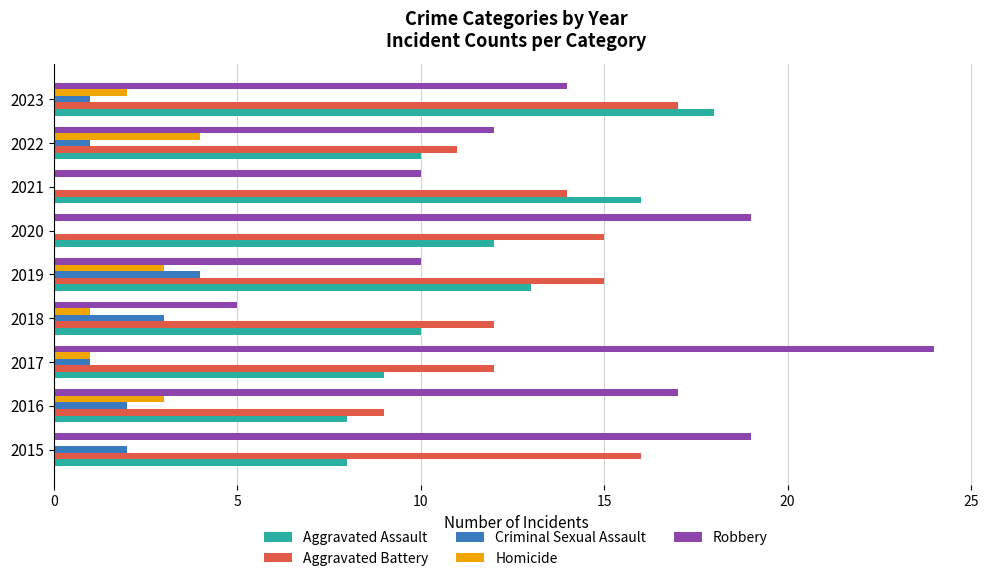

Is it true that Robbery equals 19 at 2015?

True